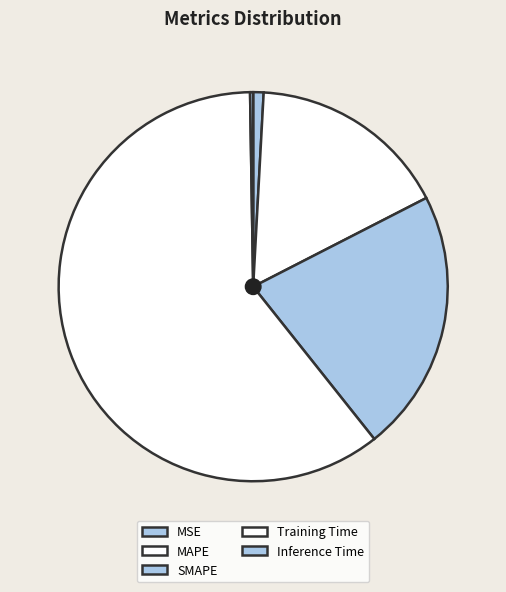

Which slice represents more than half of the pie?

Training Time